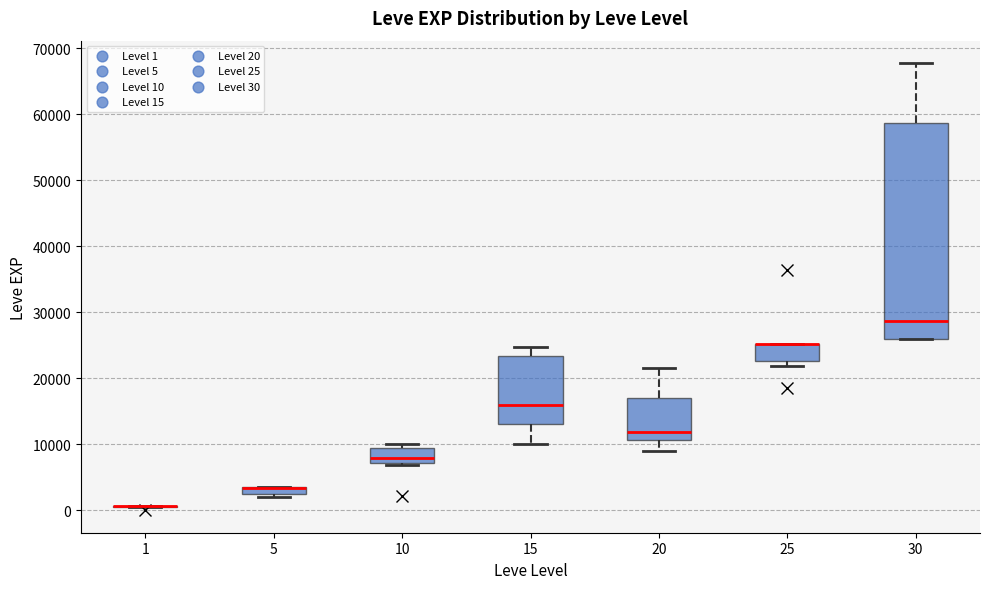

Which box is the tallest, from its lower edge to its upper edge?

30